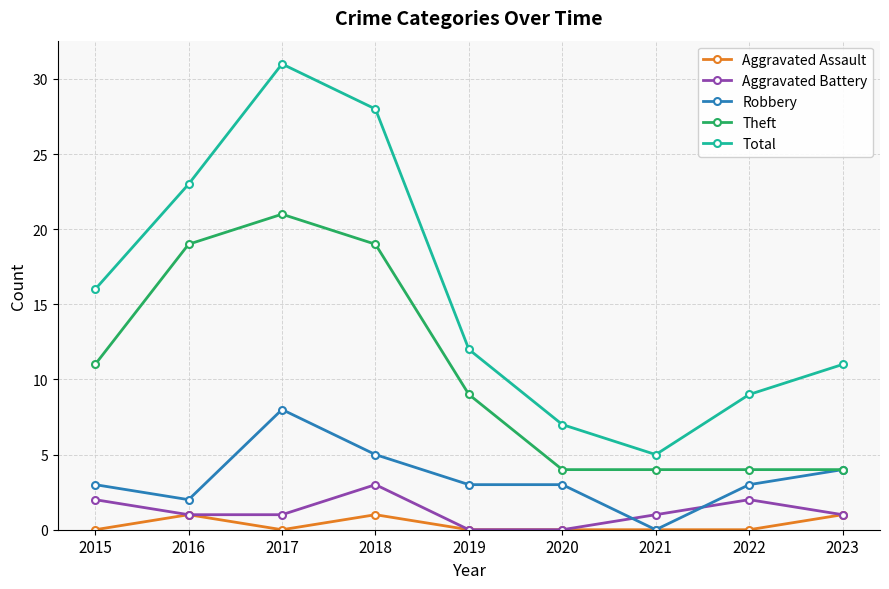

Does the chart display data point markers on the line(s)?

Yes